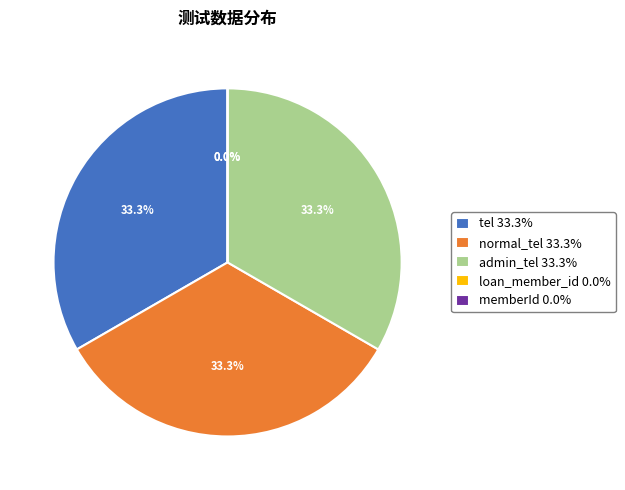

How many segments does this pie chart have?

5